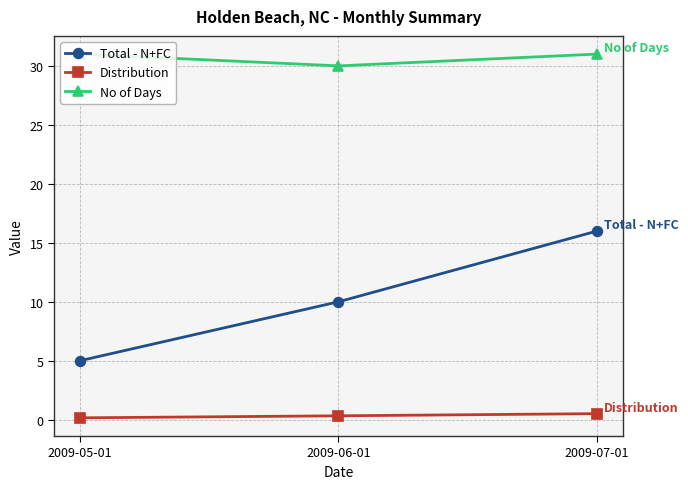

Reading left to right, transcribe all the data shown in this chart.

Total - N+FC: 2009-05-01=5.0	2009-06-01=10.0	2009-07-01=16.0
Distribution: 2009-05-01=0.2	2009-06-01=0.3	2009-07-01=0.5
No of Days: 2009-05-01=31.0	2009-06-01=30.0	2009-07-01=31.0